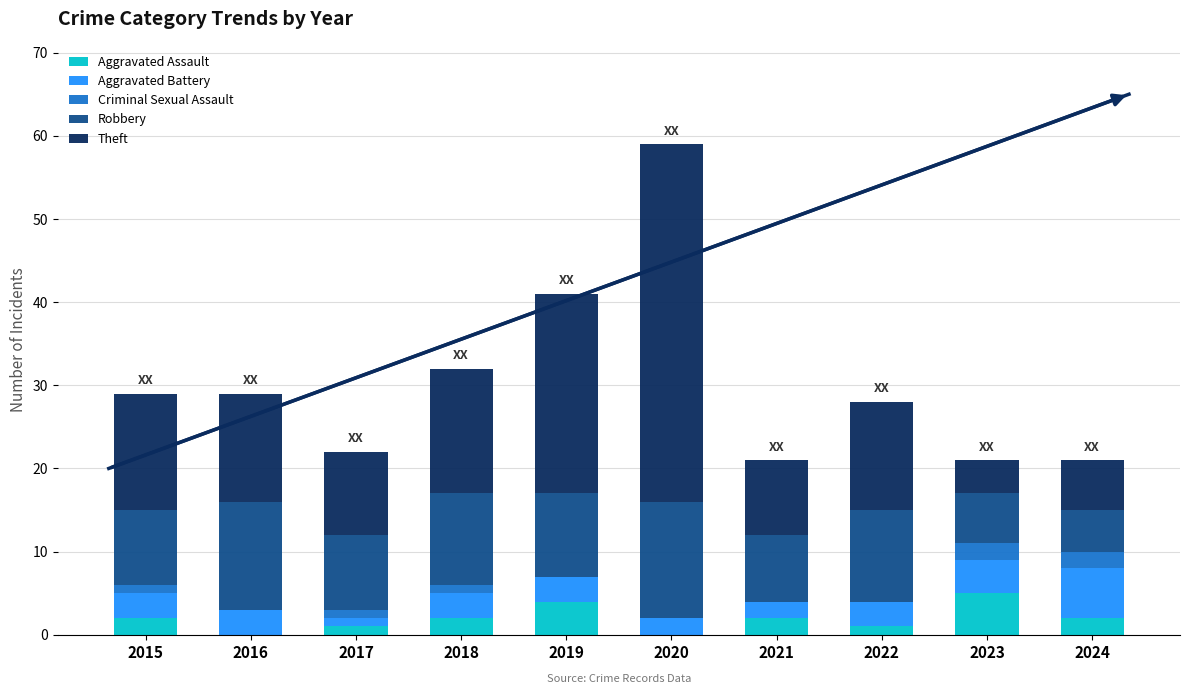

The Aggravated Assault series shows -3 at 2020. True or false?

False